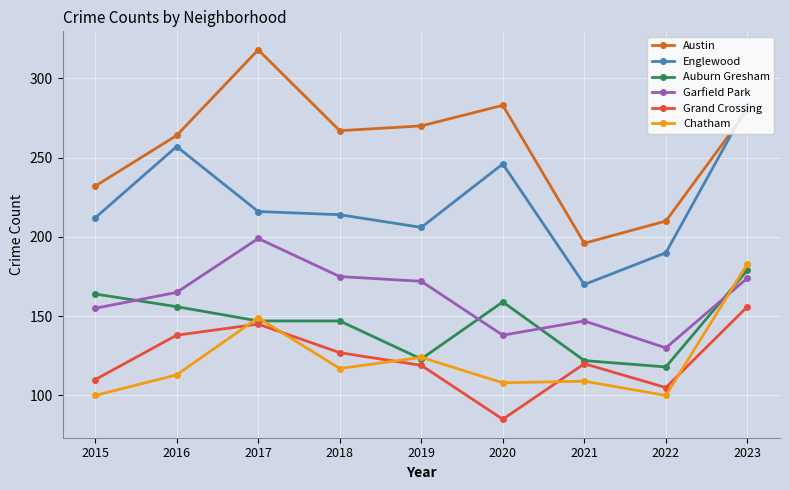

True or false: Austin and Grand Crossing intersect in this chart.

False